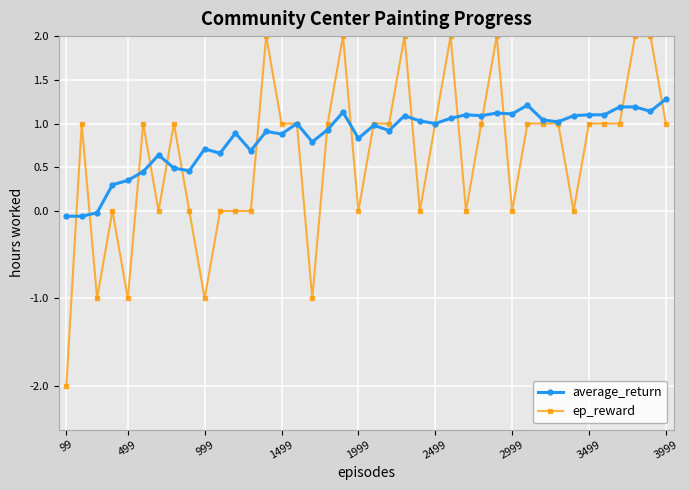

What is the smallest value displayed?

-2.0